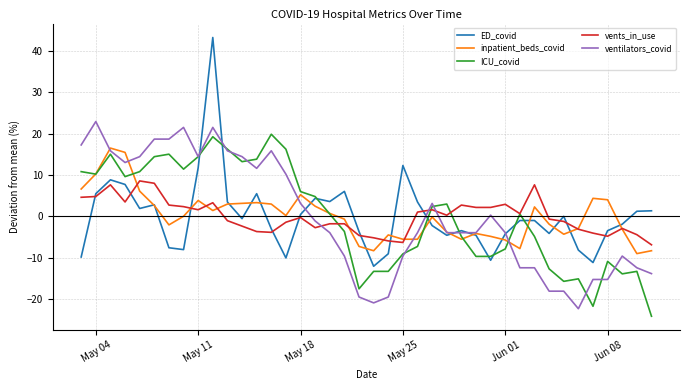

Rank the series by their maximum value, from highest to lowest.

ED_covid, ventilators_covid, ICU_covid, inpatient_beds_covid, vents_in_use